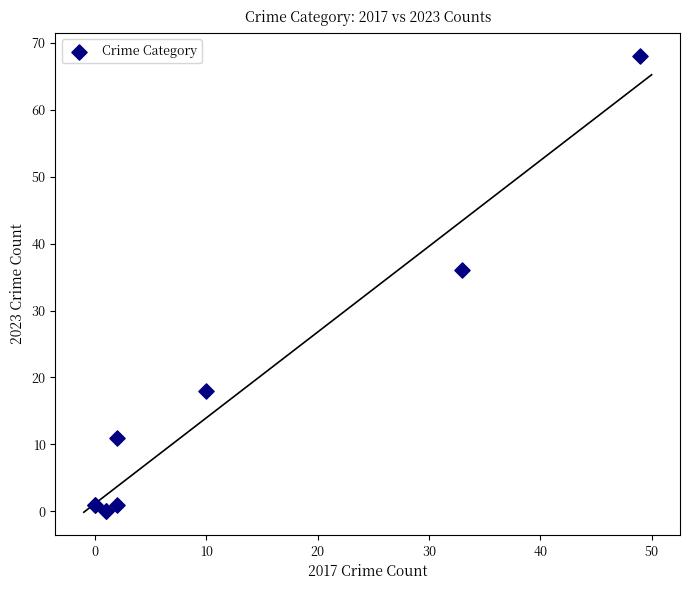

What Y value in the scatter plot is closest to 34?

36